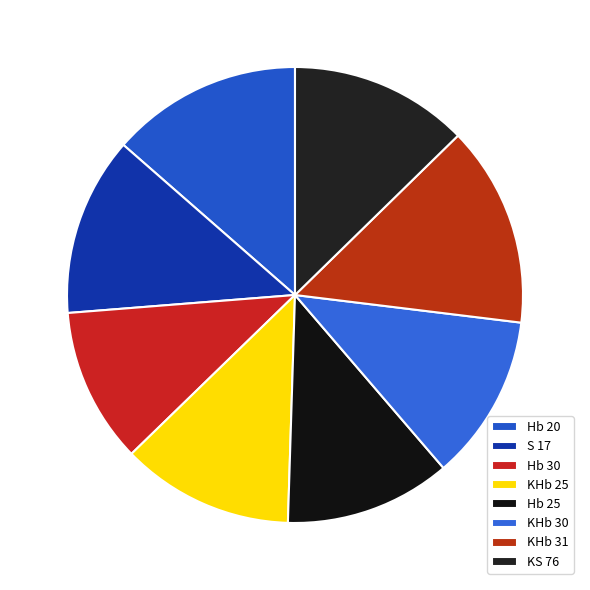

What is the change in value from Hb 20 to S 17?

-0.9